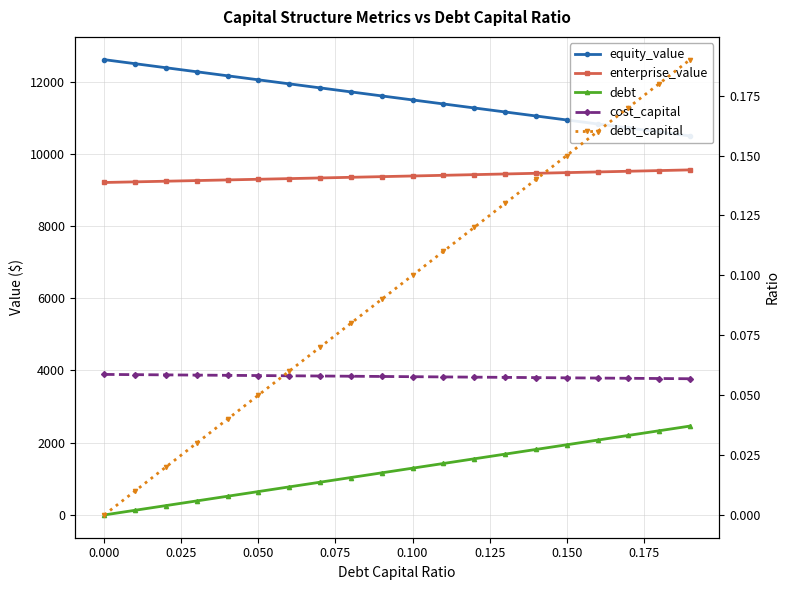

Where does the enterprise_value series first go above 9385?

0.100